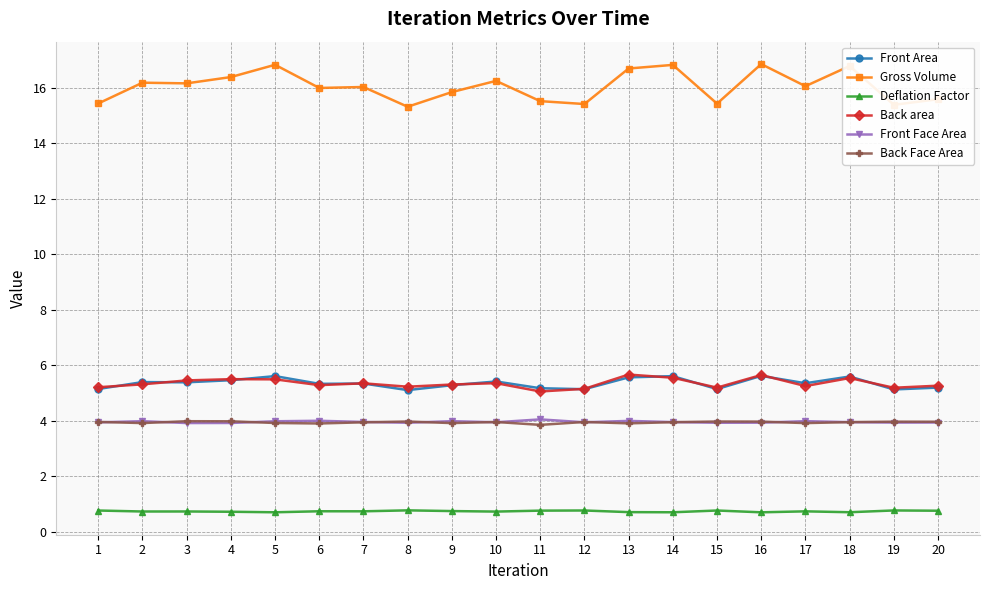

Where does the Gross Volume series first go above 16?

2